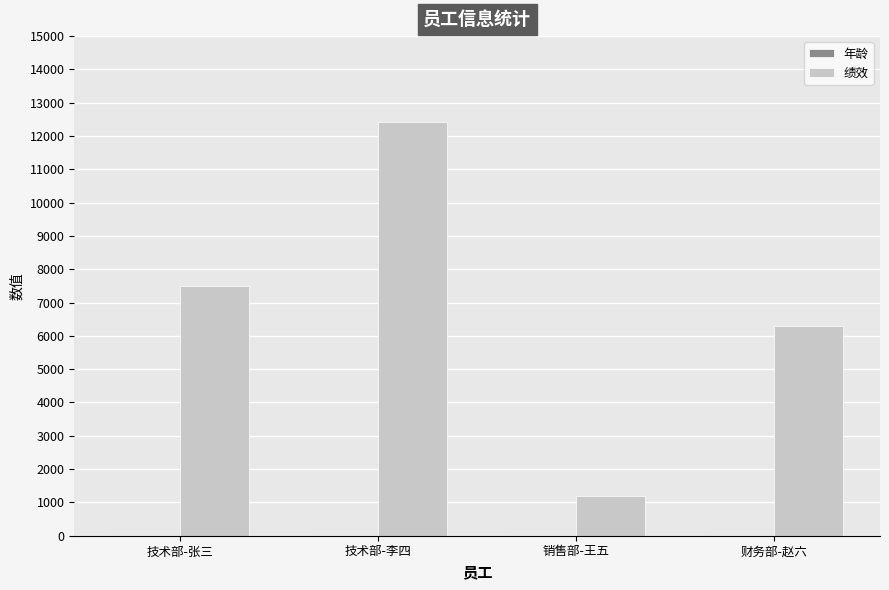

What is the sum of all 绩效 values?

27431